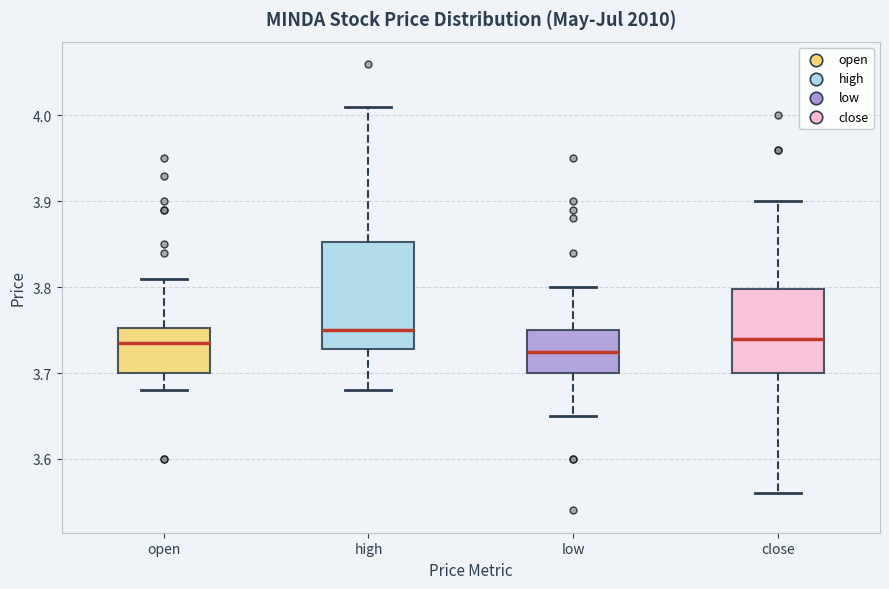

Which box is the tallest, from its lower edge to its upper edge?

high